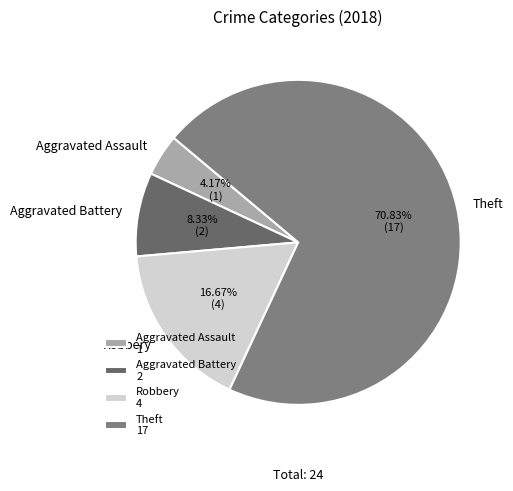

Which category has the smallest portion of the pie?

Aggravated Assault